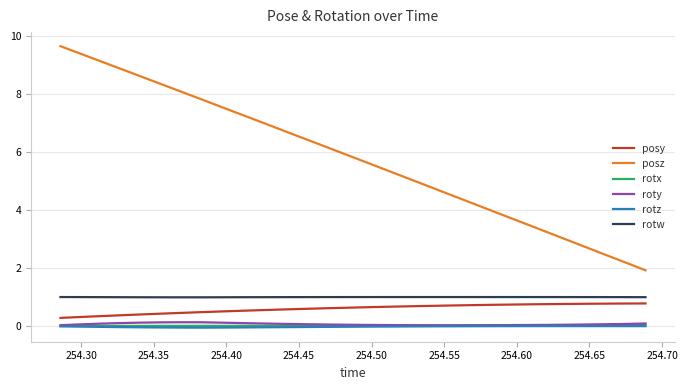

True or false: rotz and posz intersect in this chart.

False